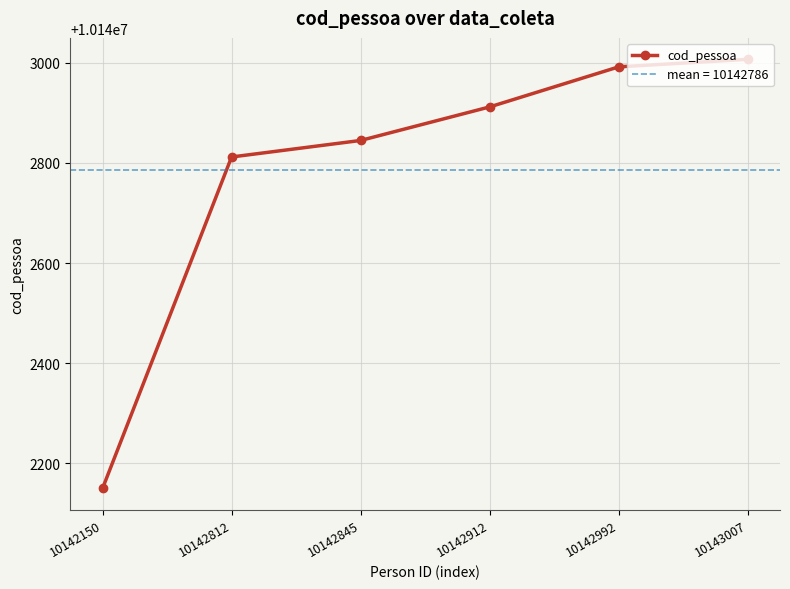

What is the sum of all values?

60856718